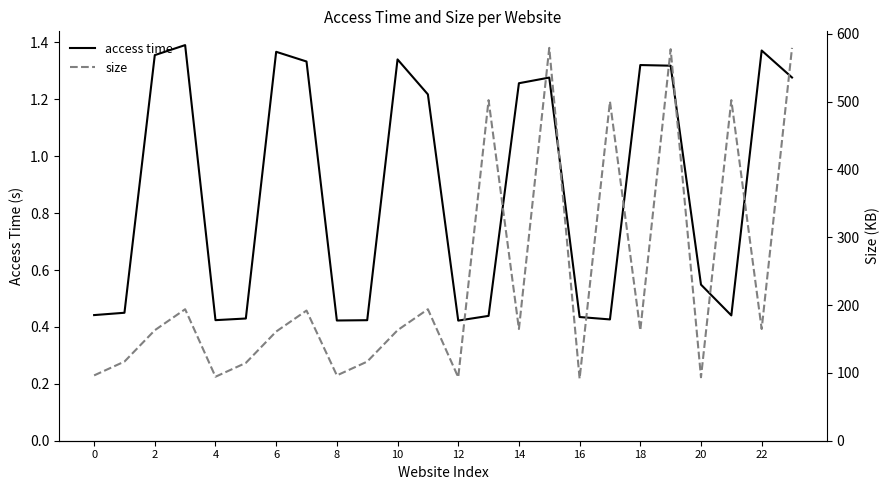

True or false: access time has a value of 0.2 at 16.

False